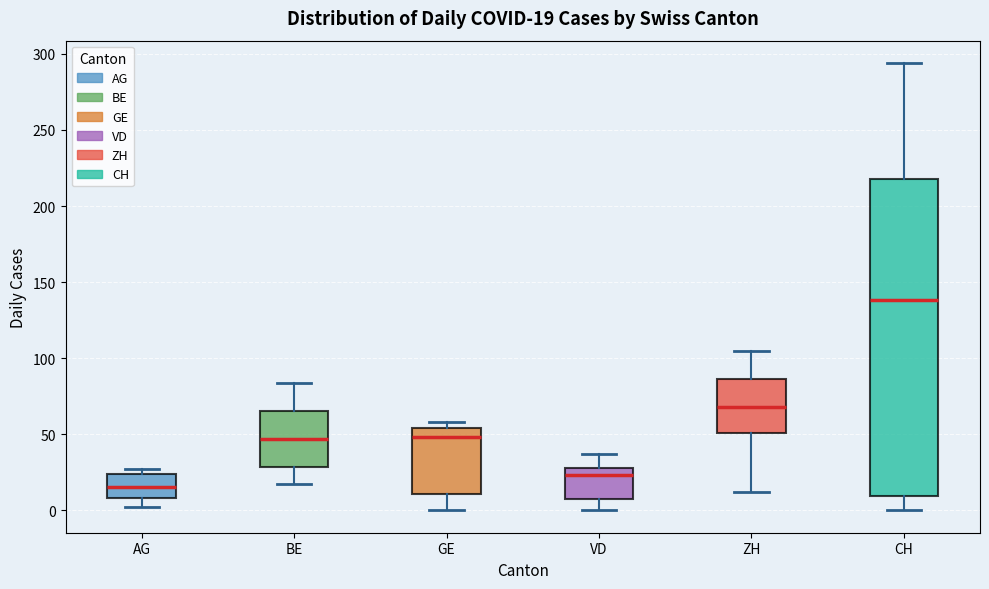

Which box is the tallest, from its lower edge to its upper edge?

CH